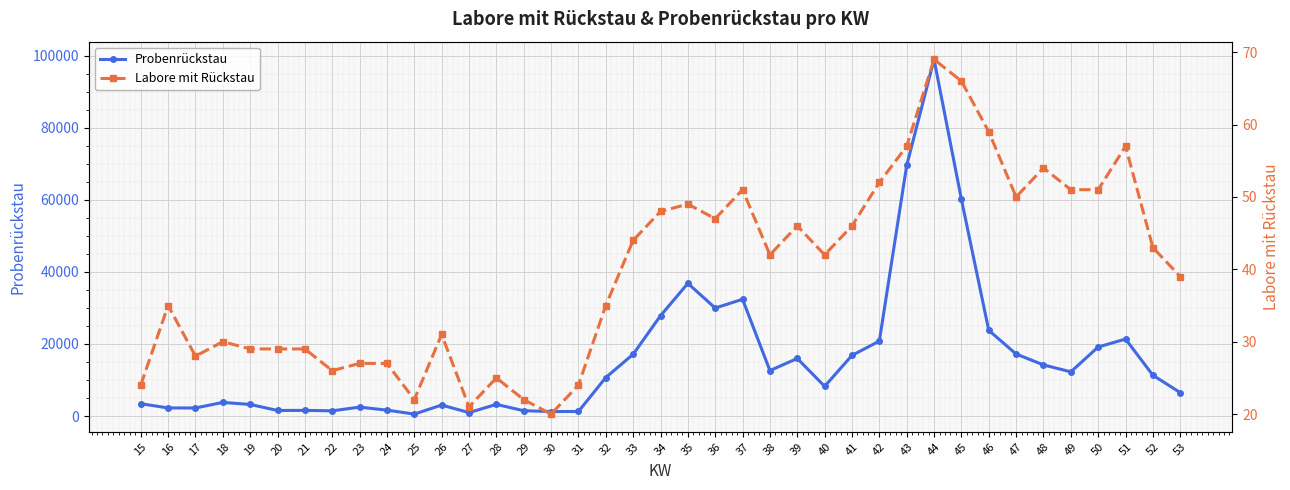

What is the value of the Probenrückstau point at the 15th from the left?

1483